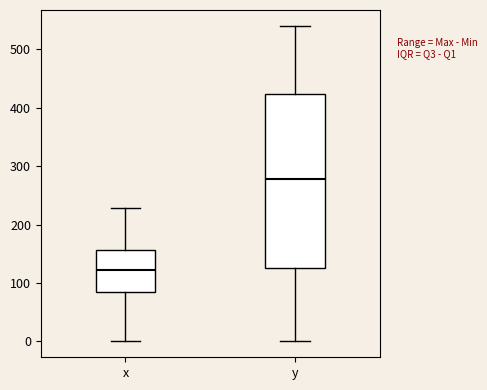

Reading left to right, read every box against the y-axis: the position of its median line, the range the box covers, and the ends of its whiskers. The values are not printed on the chart, so give them approximately, as read against the axis.

x: median 120, box 80 to 160, whiskers 0 to 230
y: median 280, box 130 to 420, whiskers 0 to 540